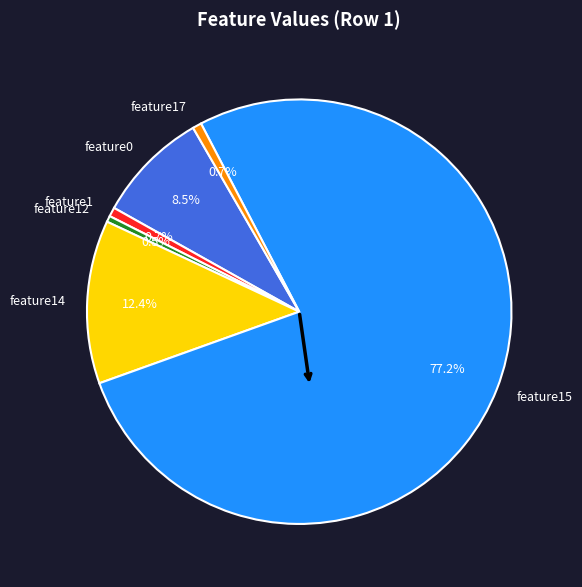

Between feature0 and feature1, which is larger?

feature0